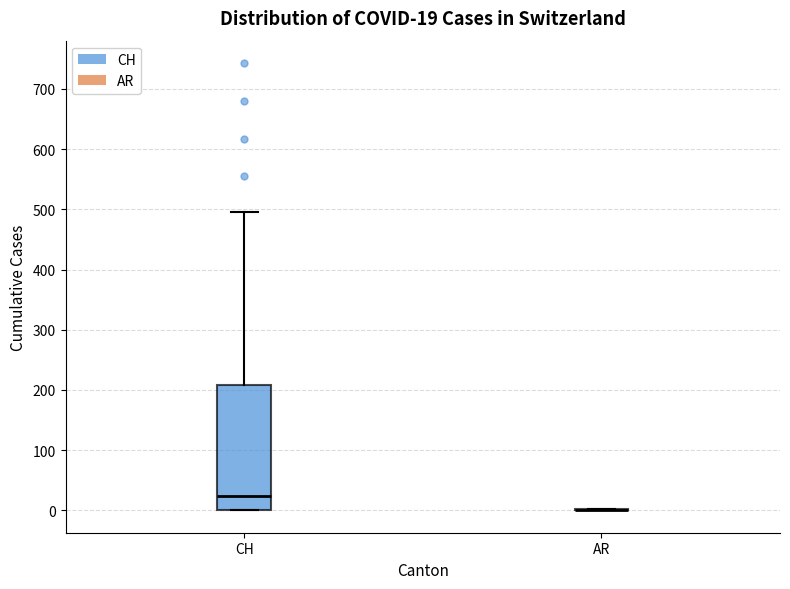

Comparing the boxes themselves (not the whiskers), which one is the tallest?

CH